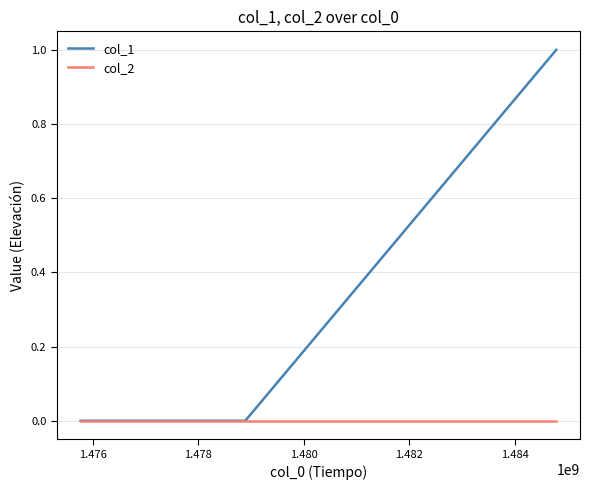

Which series has the largest range (max minus min)?

col_1